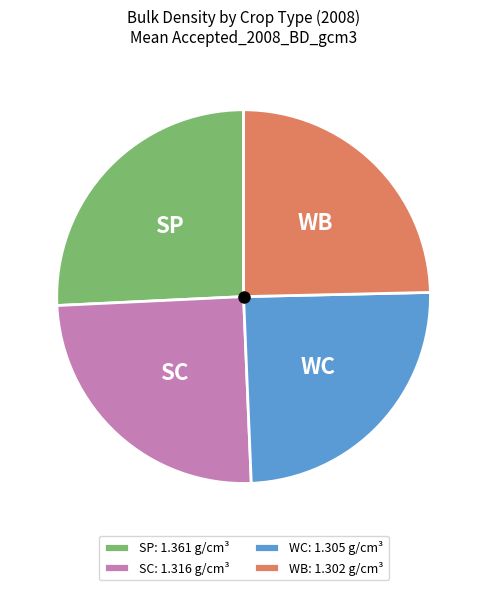

Approximately how many times larger is the value at SC: 1.316 g/cm³ compared to WC: 1.305 g/cm³?

1.0